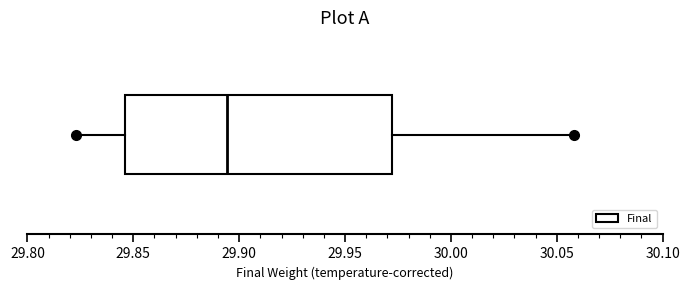

Where does the median line of the box sit on the x-axis? The values are not printed on the chart, so give them approximately, as read against the axis.

29.895